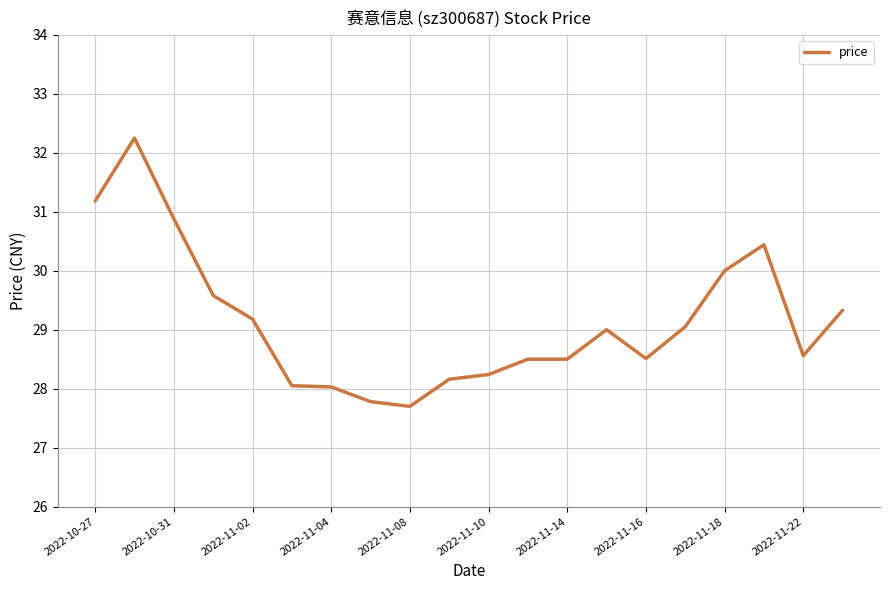

What is the smallest value displayed?

27.7